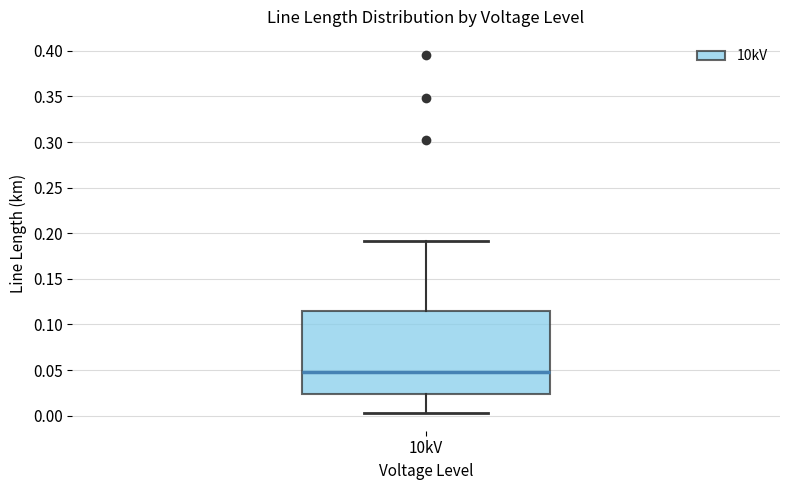

Read this box plot against the y-axis: the position of the median line, the range covered by the box, and the ends of both whiskers. The values are not printed on the chart, so give them approximately, as read against the axis.

median 0.050, box 0.025 to 0.115, whiskers 0.005 to 0.190